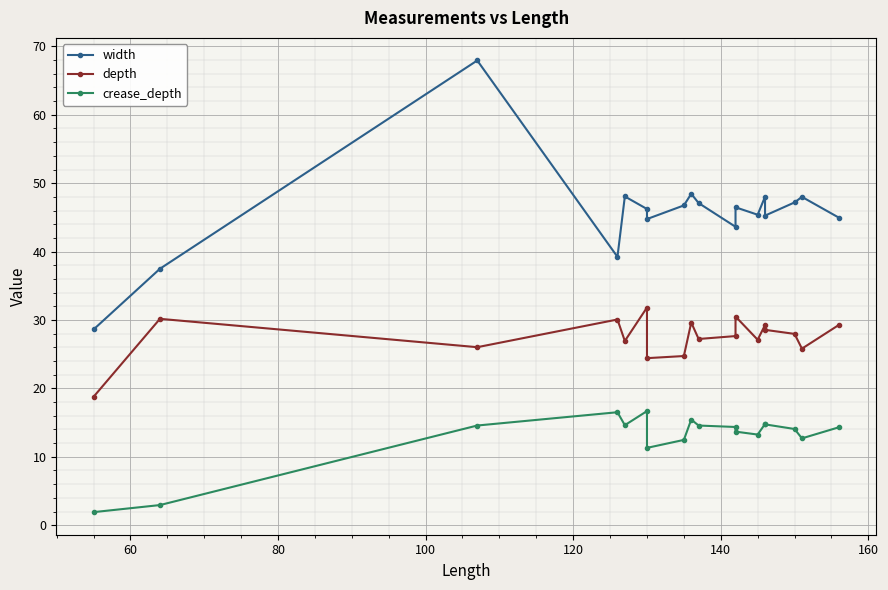

How many lines are shown in the chart?

3